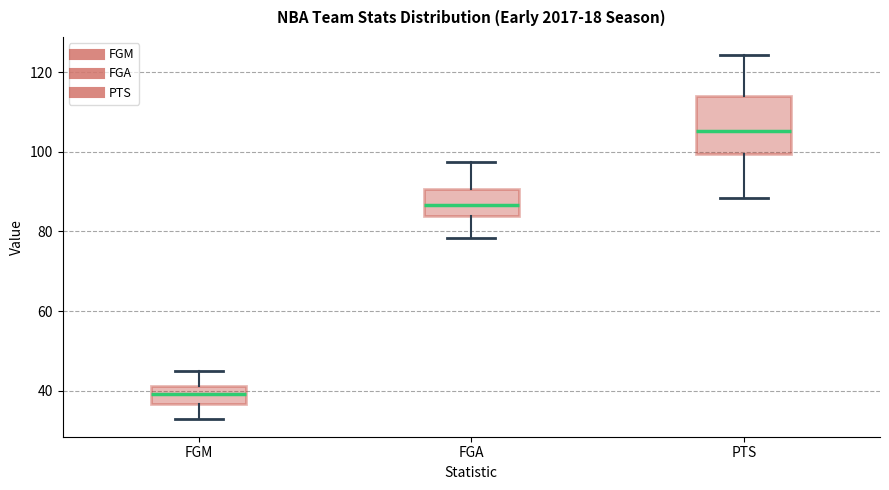

Reading left to right, read every box against the y-axis: the position of its median line, the range the box covers, and the ends of its whiskers. The values are not printed on the chart, so give them approximately, as read against the axis.

FGM: median 40, box 36 to 42, whiskers 34 to 46
FGA: median 86, box 84 to 90, whiskers 78 to 98
PTS: median 106, box 100 to 114, whiskers 88 to 124